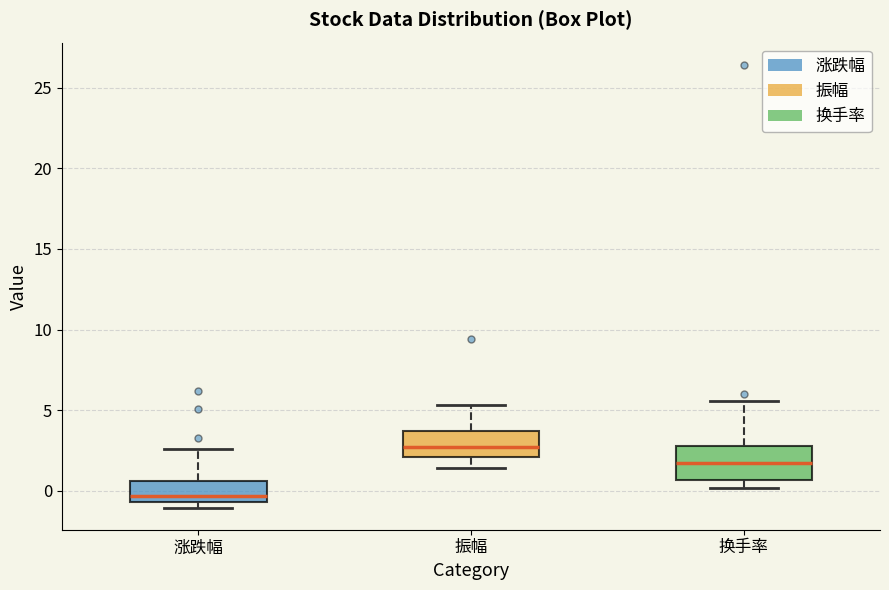

Reading left to right, read every box against the y-axis: the position of its median line, the range the box covers, and the ends of its whiskers. The values are not printed on the chart, so give them approximately, as read against the axis.

涨跌幅: median -0.5 (just above the box's lower edge), box -0.5 to 0.5, whiskers -1.0 to 2.5
振幅: median 2.5, box 2.0 to 3.5, whiskers 1.5 to 5.5
换手率: median 1.5, box 0.5 to 3.0, whiskers 0.0 to 5.5